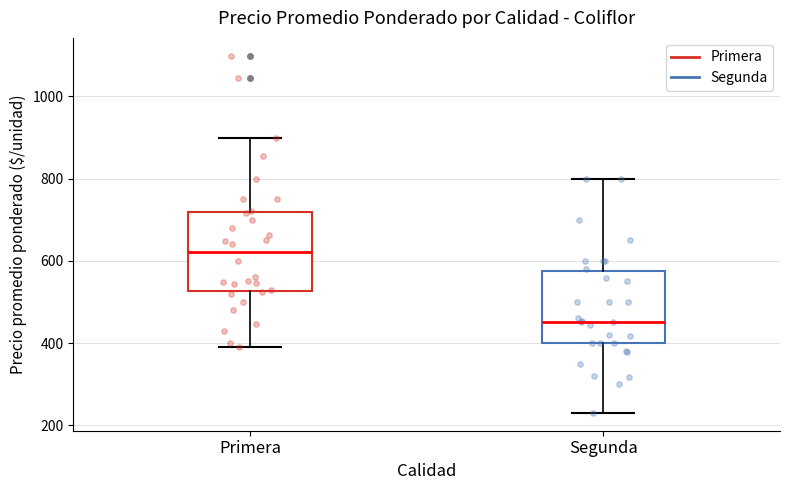

Where does the upper whisker of the box for Primera end on the y-axis? The values are not printed on the chart, so give them approximately, as read against the axis.

900